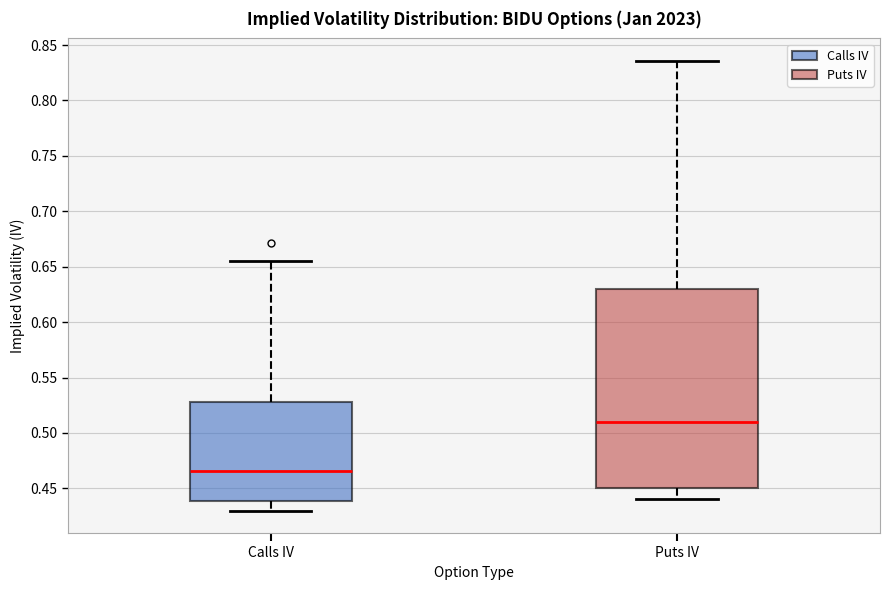

Where does the upper whisker of the box for Puts IV end on the y-axis? The values are not printed on the chart, so give them approximately, as read against the axis.

0.835